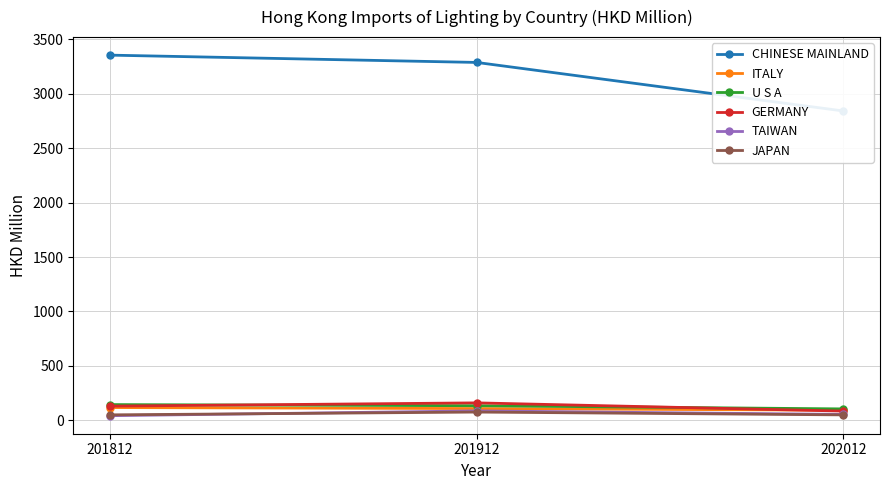

At which label is CHINESE MAINLAND closest to 3098?

201912